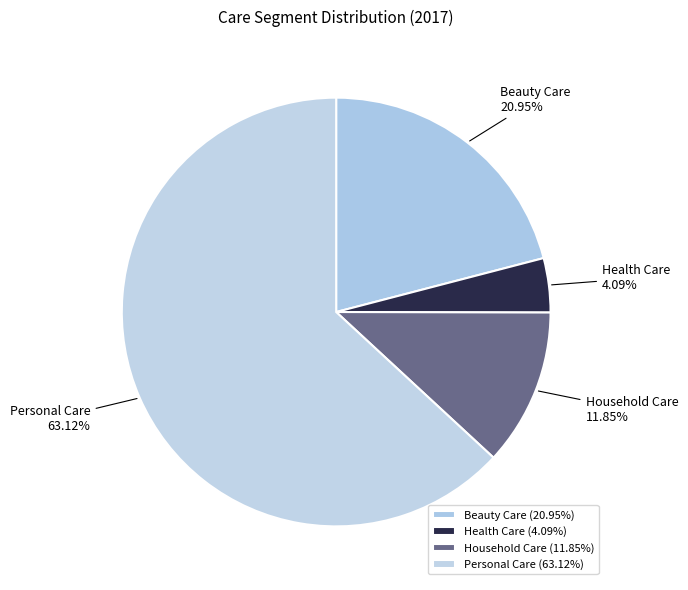

Is the sum of Household Care and Personal Care greater than half?

Yes